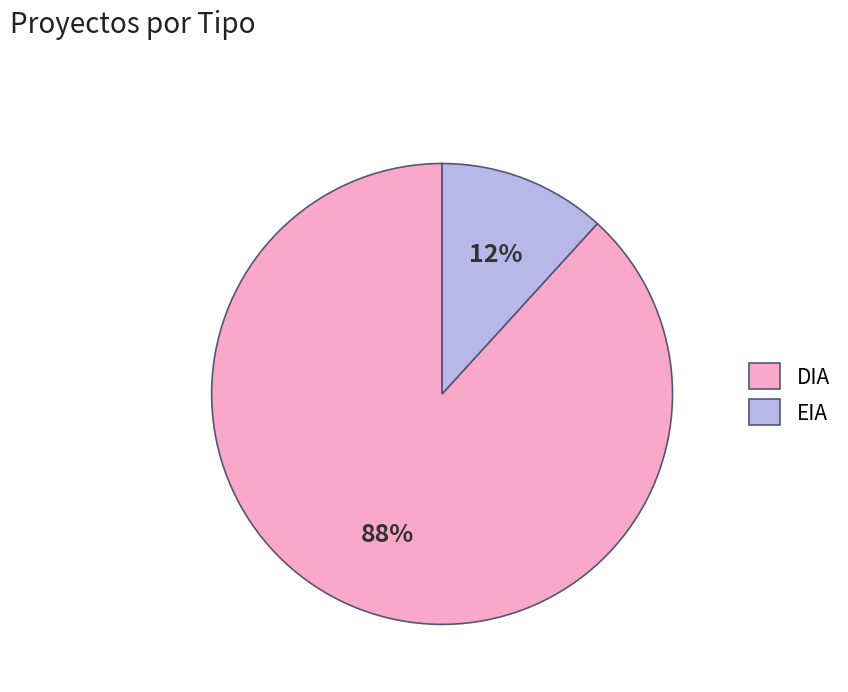

To the nearest percent, what is the average slice percentage?

50%